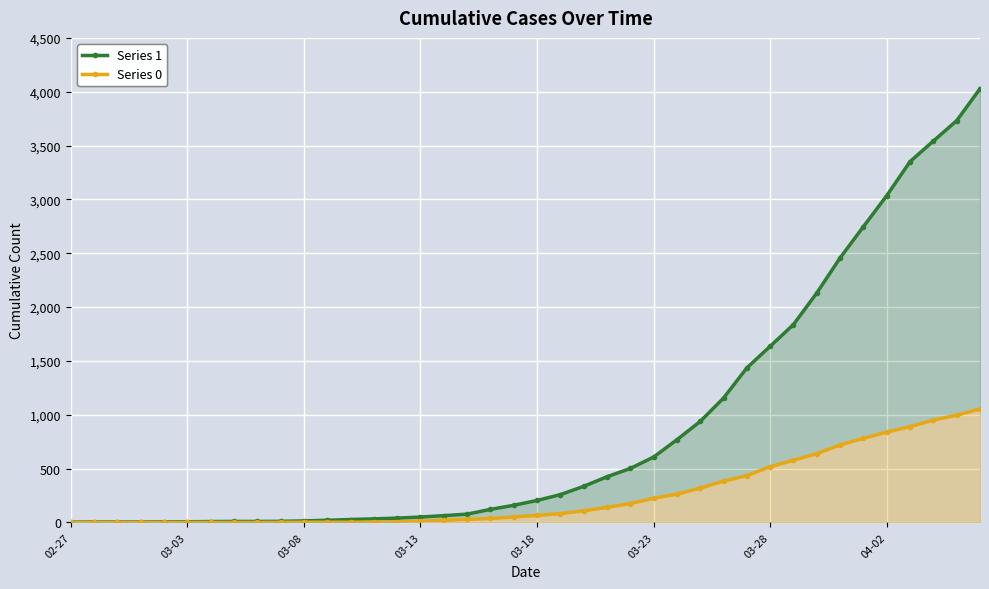

How many values in the 1 series are below 204?

20